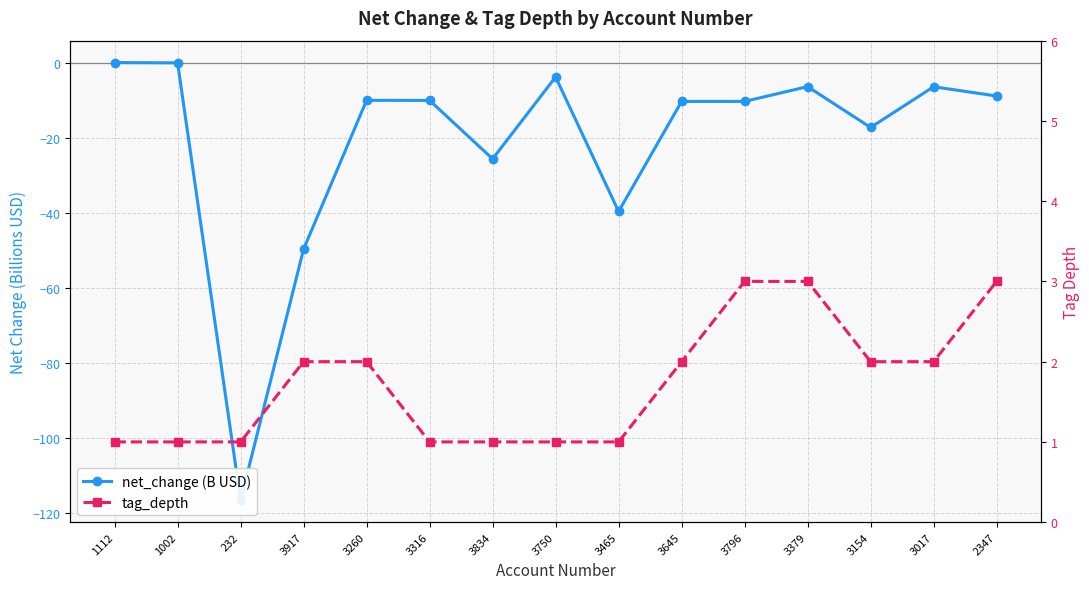

What is the label of the 3rd point from the right?

3154